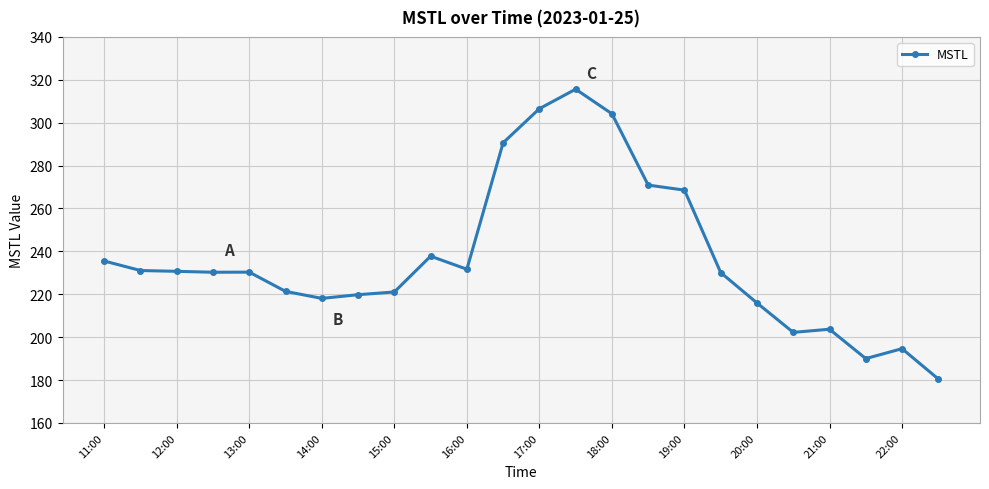

What is the sum of all values?

5681.1